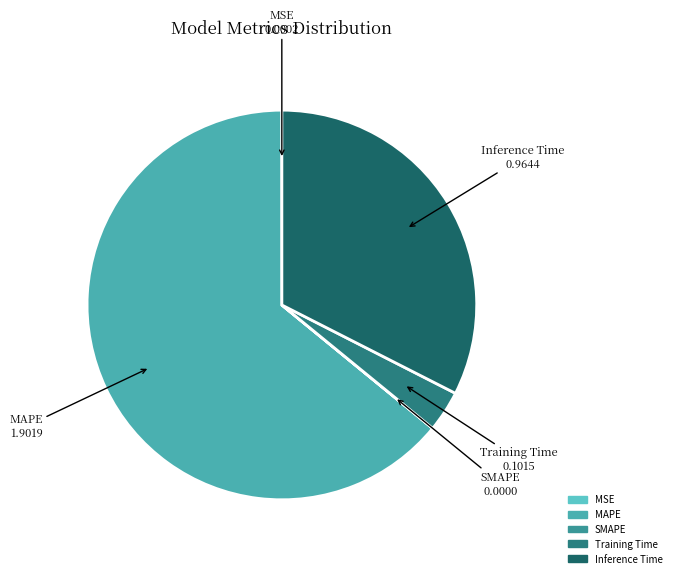

Which category has the biggest portion of the pie?

MAPE